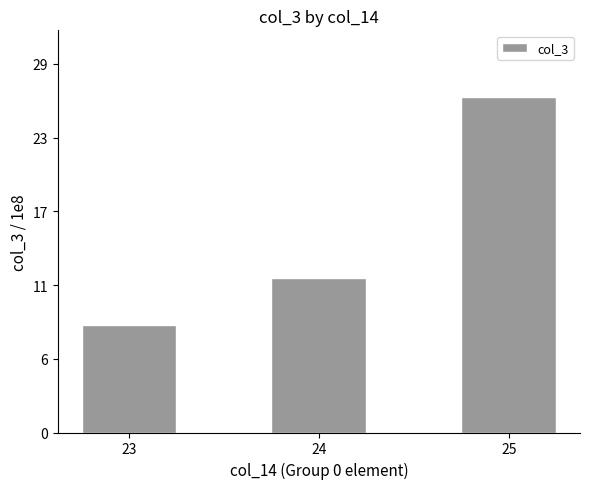

Between 24 and 23, which is larger?

24